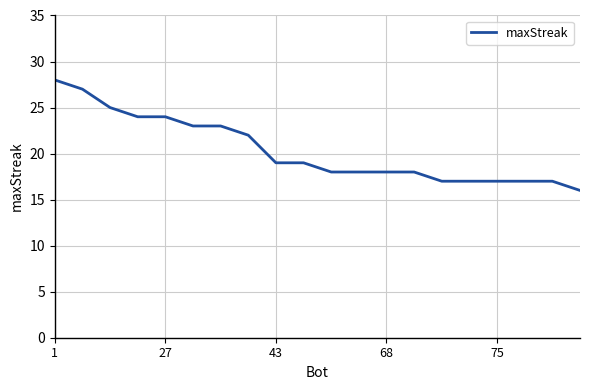

What is the difference between the maximum and minimum values?

12